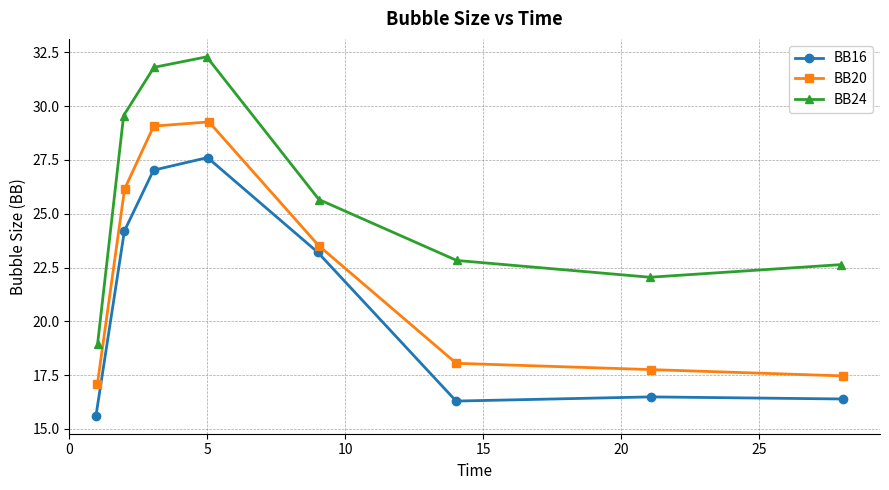

What is the sum of all BB16 values?

166.8